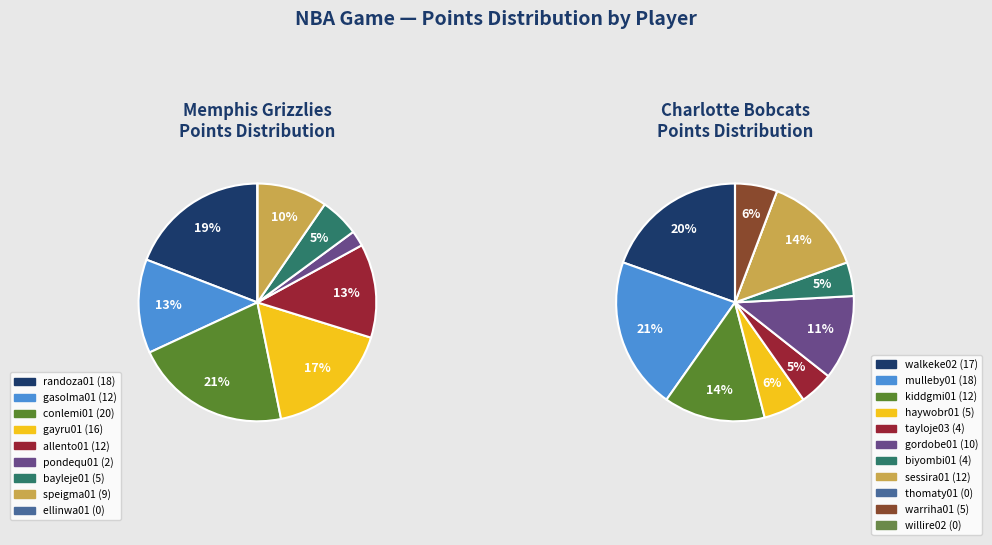

Is there any slice that represents more than half of the pie?

No